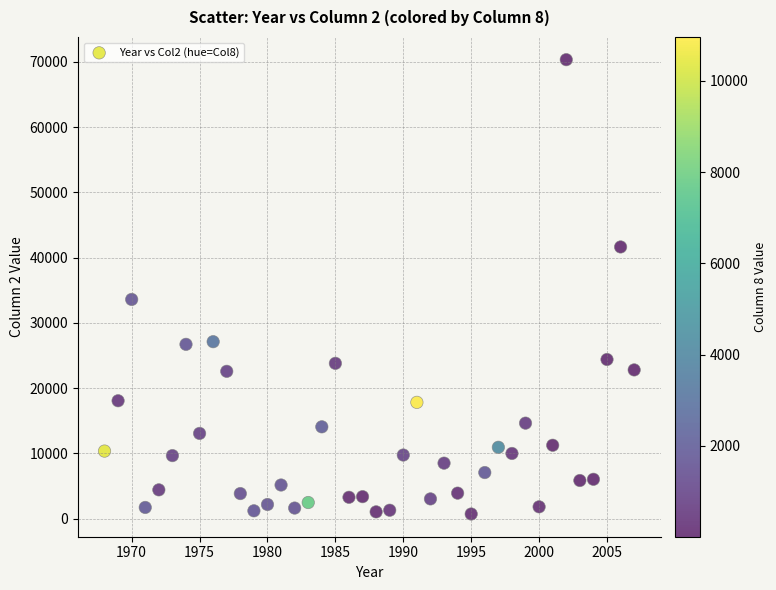

What is the range of Y values (max minus min)?

69636